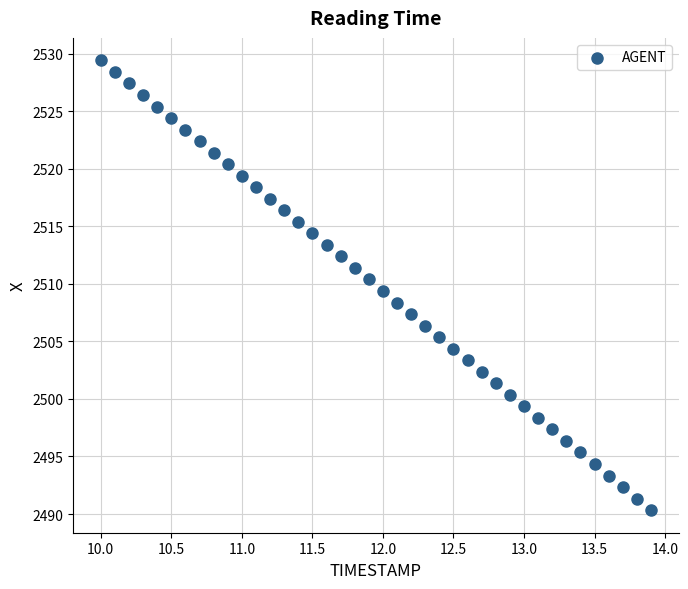

What is the range of Y values (max minus min)?

39.1